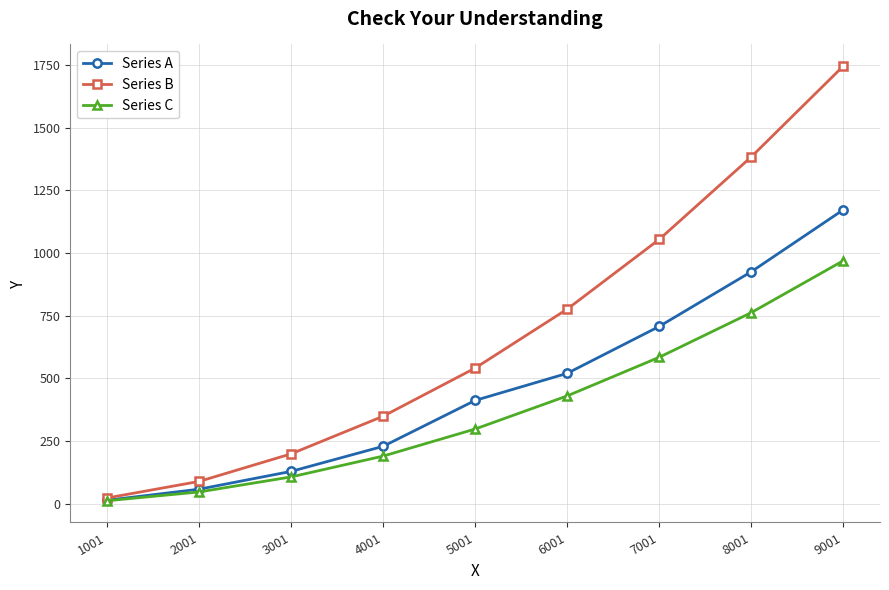

True or false: Series A has a value of 1172 at 9001.

True